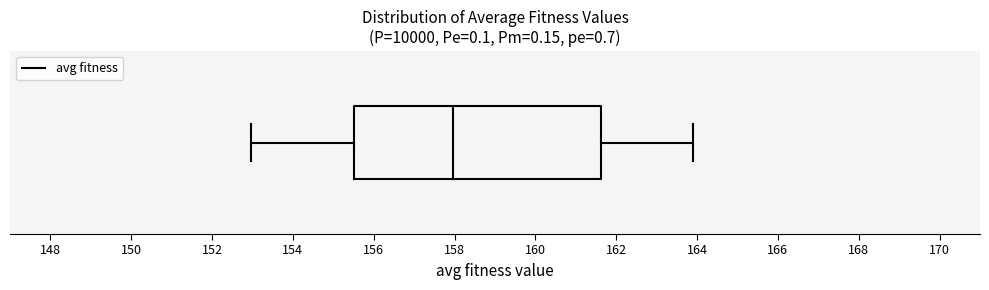

Where is the left edge of the box on the x-axis? The values are not printed on the chart, so give them approximately, as read against the axis.

155.6